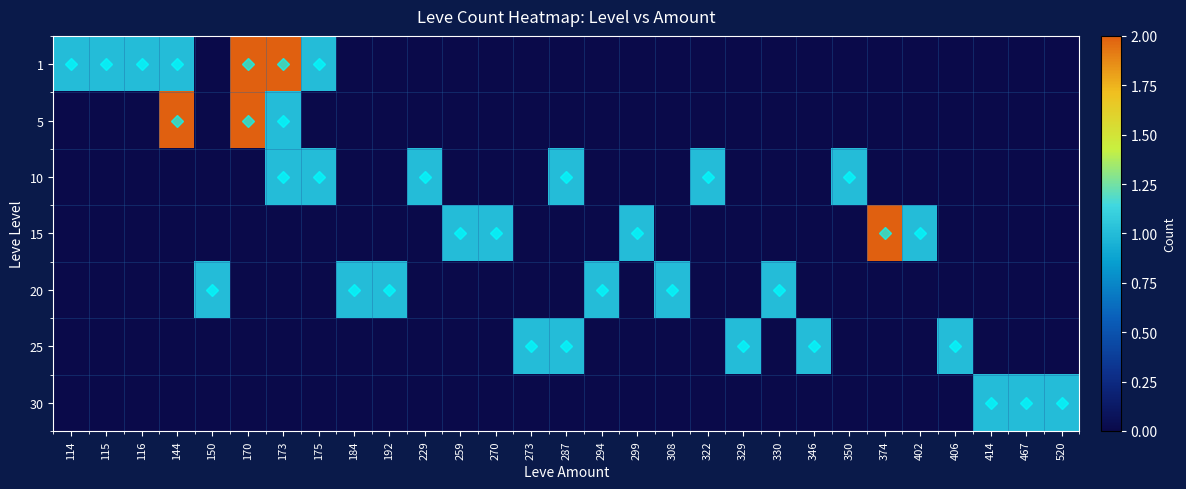

Count the number of data series in this chart.

7